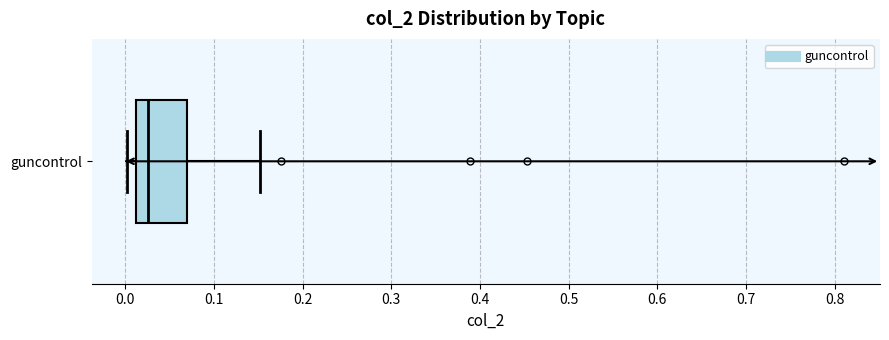

Transcribe this box plot: give where the median line is, the range the box spans, and where the two whiskers end, as read against the x-axis. The values are not printed on the chart, so give them approximately, as read against the axis.

median 0.03, box 0.01 to 0.07, whiskers 0.00 to 0.15